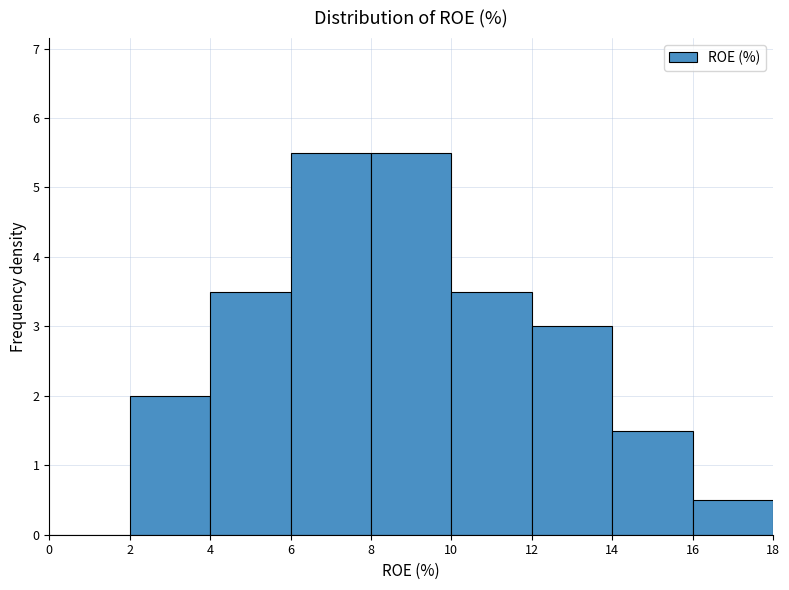

What is the height of the bar covering 14 to 16 on the x-axis? The values are not printed on the chart, so give them approximately, as read against the axis.

1.5